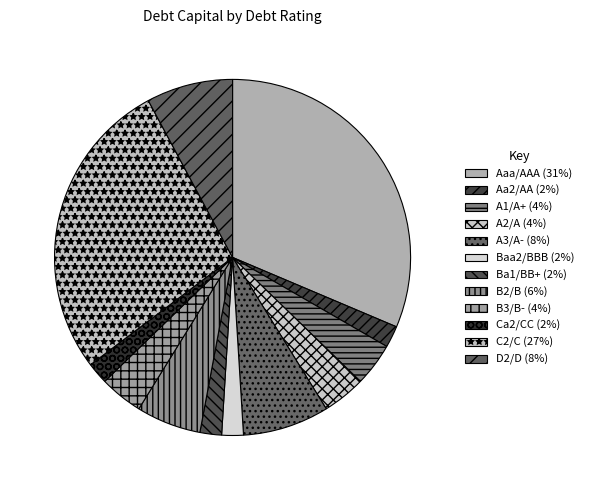

The A3/A- slice represents 1% of the pie. True or false?

False